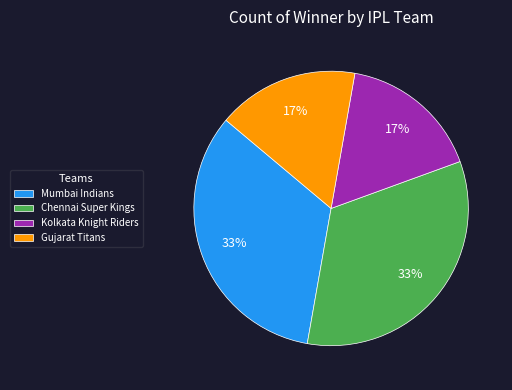

To the nearest percent, what is the average slice percentage?

25%